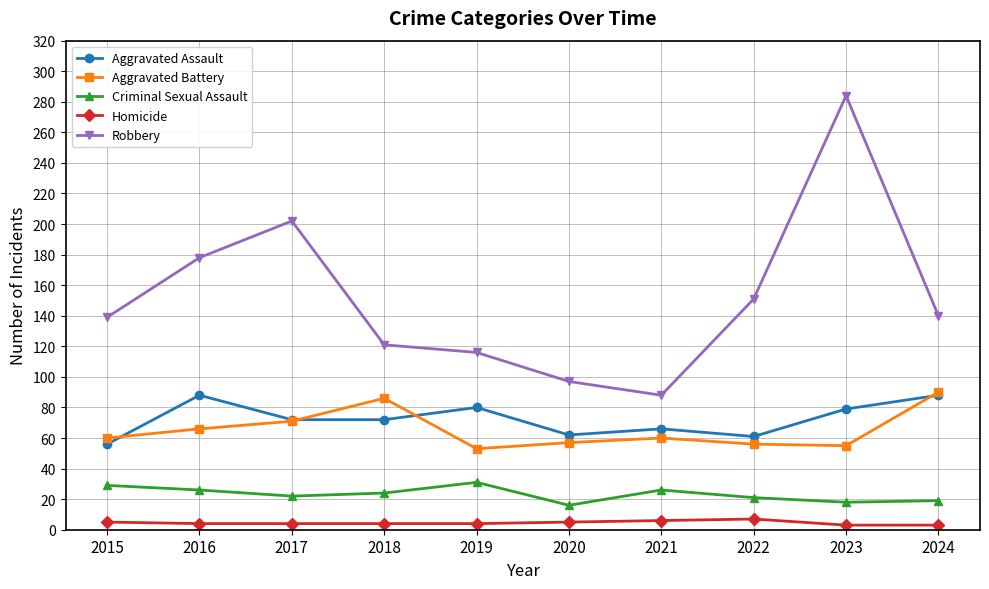

Is this an area chart (filled region under the line)?

No